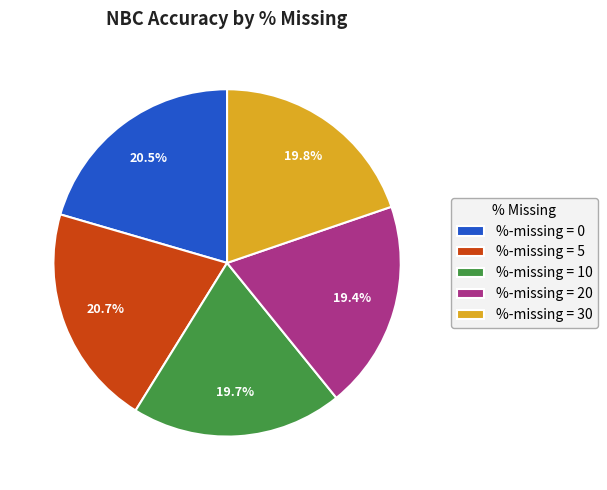

Which has a higher value, %-missing = 10 or %-missing = 0?

%-missing = 0